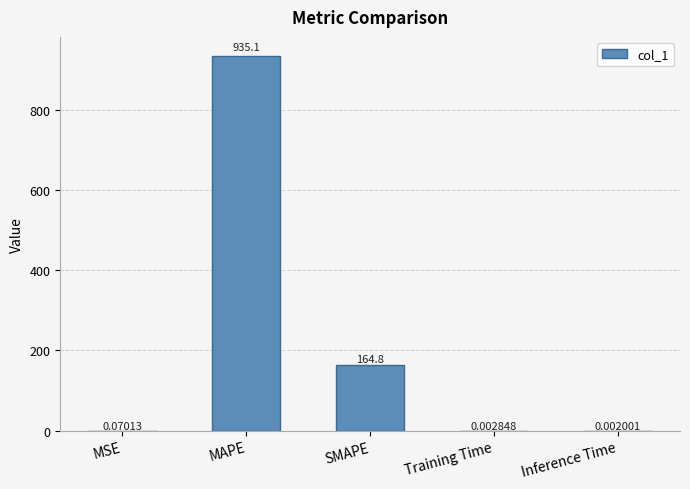

Between MSE and Inference Time, which is larger?

MSE